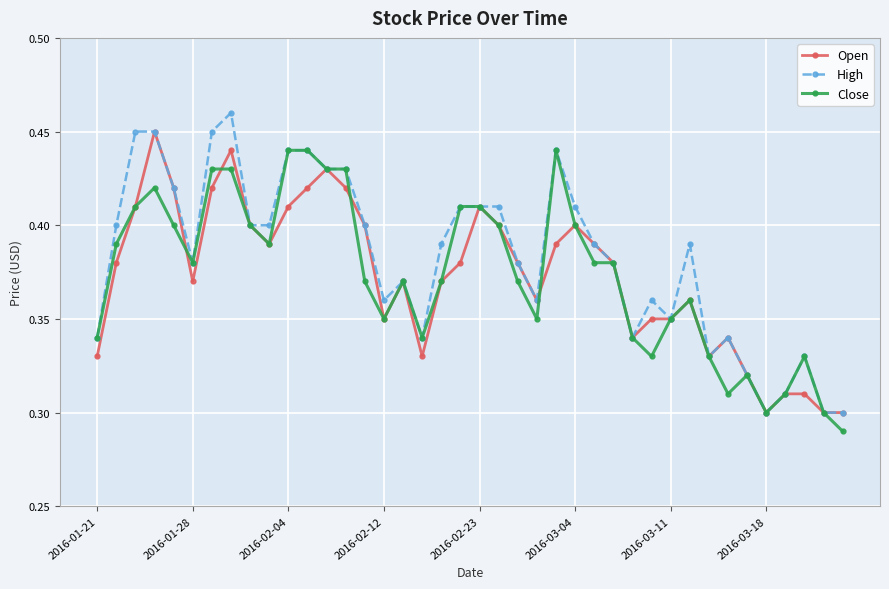

True or false: Close has more than 0 points higher than both neighbors.

True